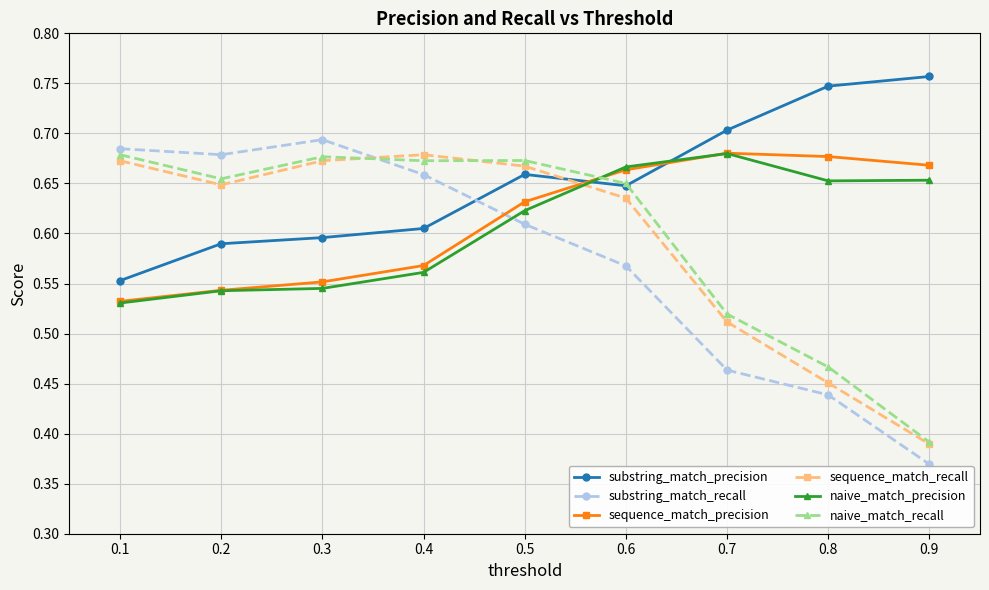

After their last crossing, which series has the higher values: sequence_match_recall or substring_match_precision?

substring_match_precision